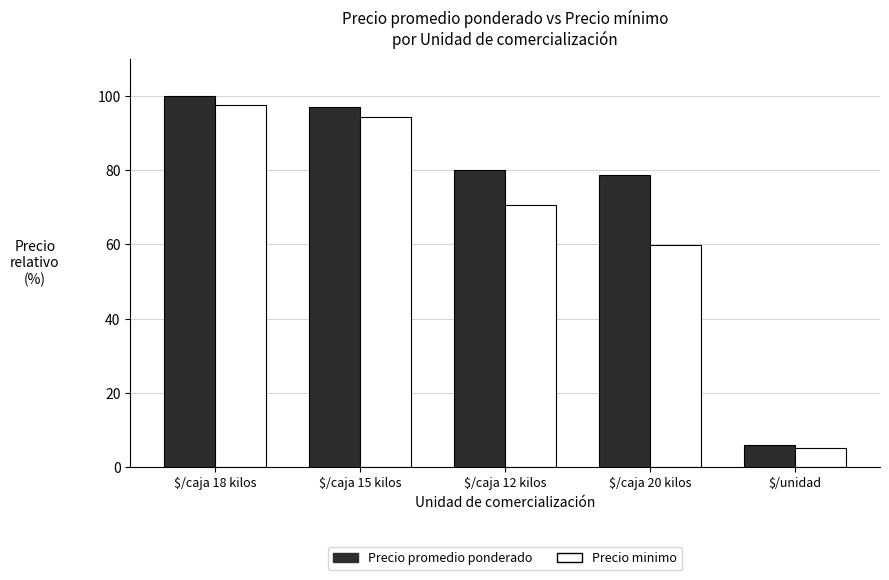

Count the number of categories in the chart.

5